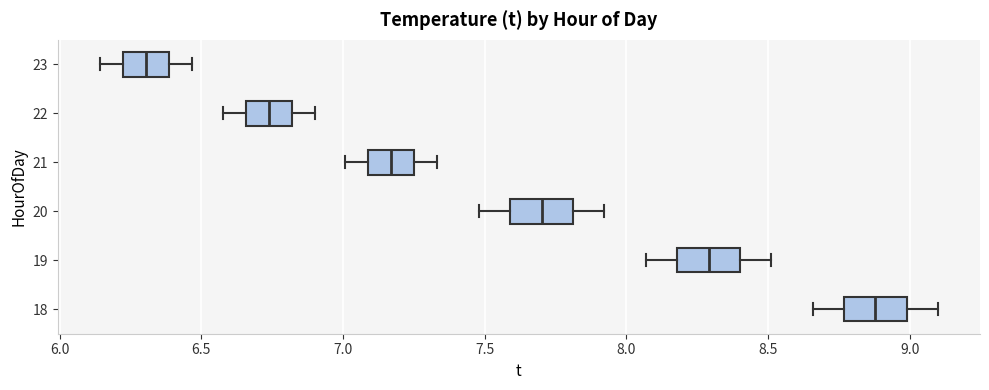

Which box's median line is the furthest to the right?

18